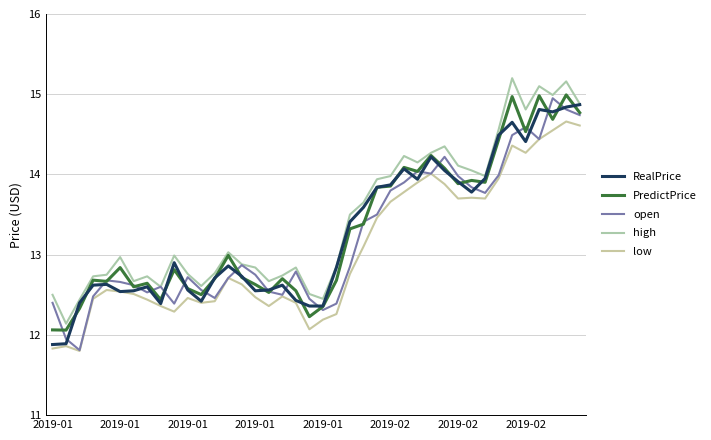

What is the value of the open point at the 29th from the left?

14.0